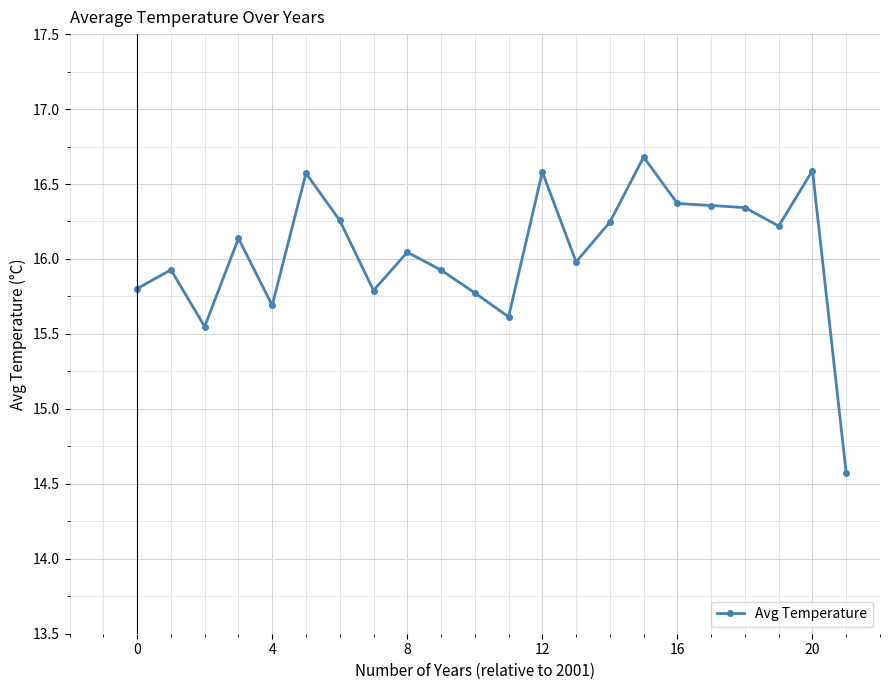

True or false: there are more than 1 points higher than both neighbors.

True